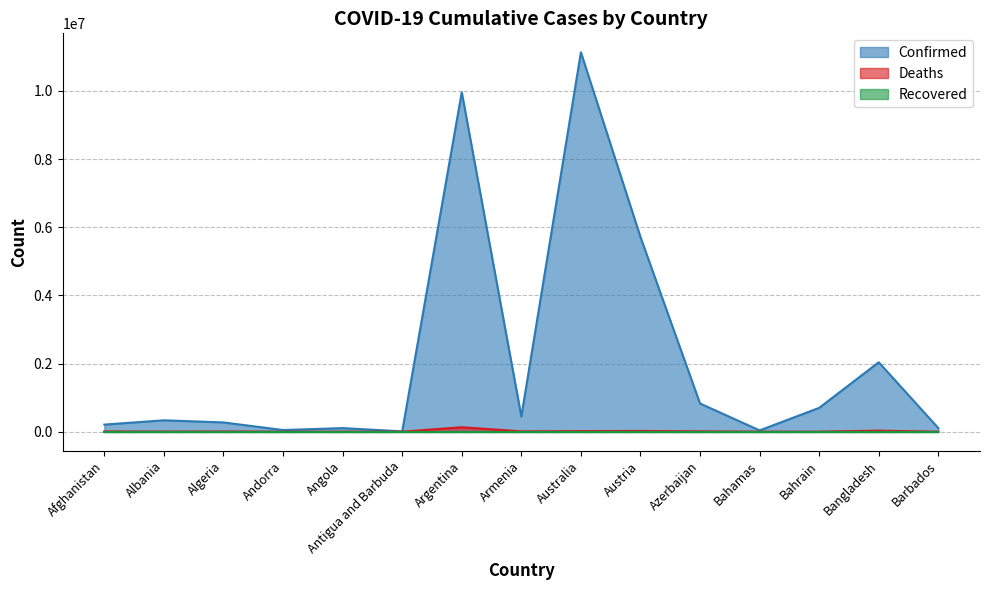

Which series has the largest range (max minus min)?

Confirmed